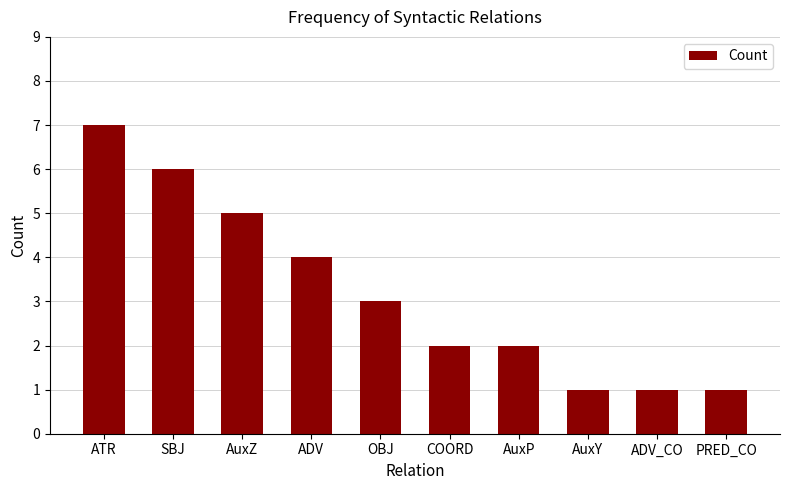

What is the sum of all values?

32